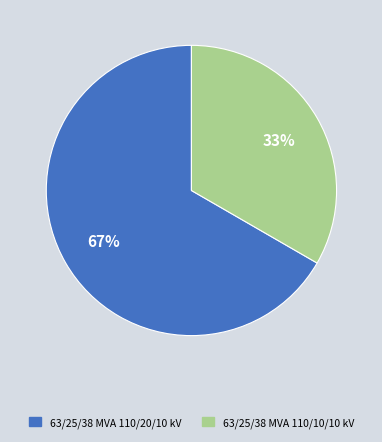

To the nearest percent, what is the average slice percentage?

50%